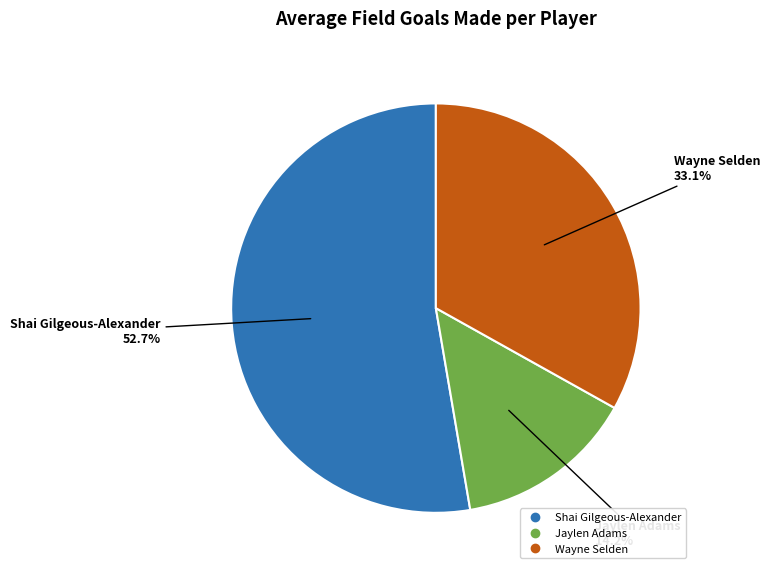

Which has a higher value, Wayne Selden or Shai Gilgeous-Alexander?

Shai Gilgeous-Alexander